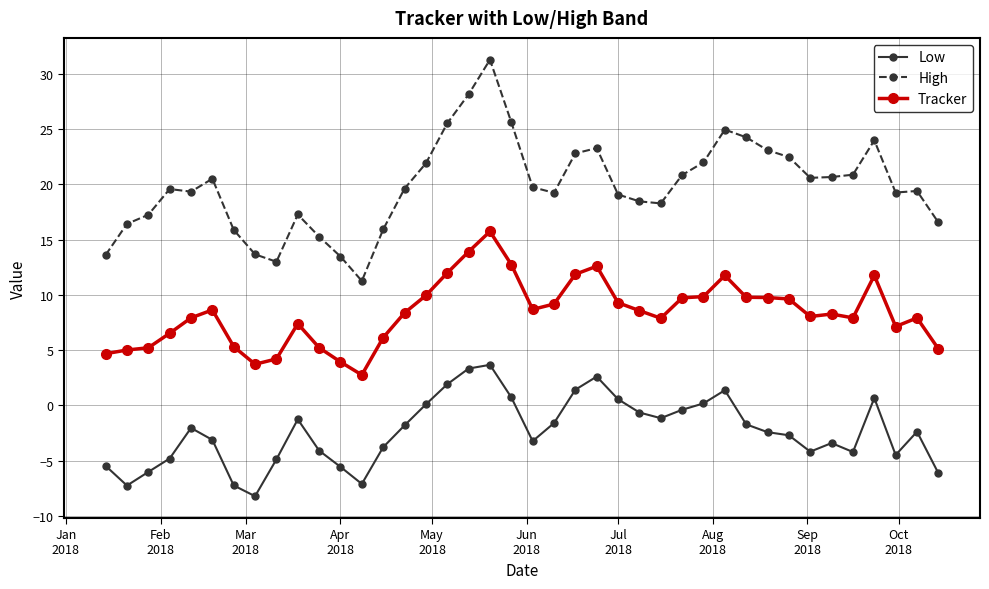

At how many categories does at least one series exceed 9?

40